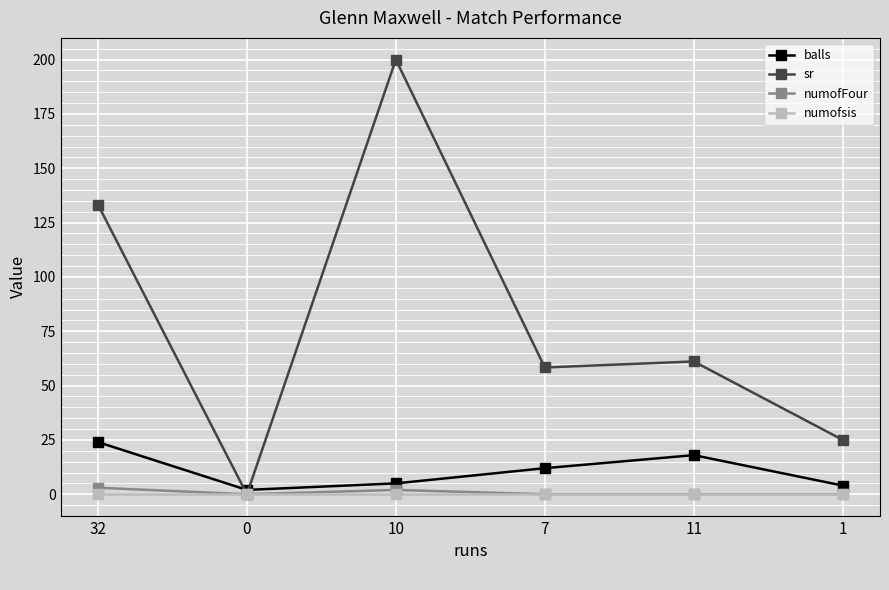

Where is balls nearest to the value 13?

7